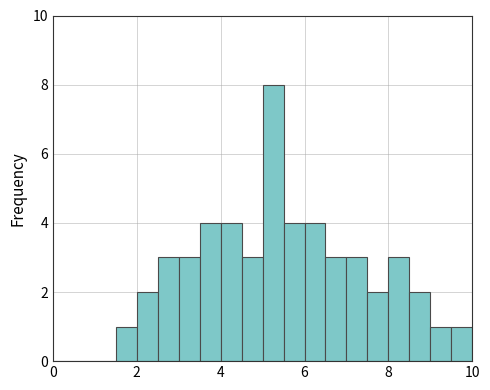

Around what value on the x-axis is the tallest bar? Give the approximate position of its centre, as read against the axis.

5.2